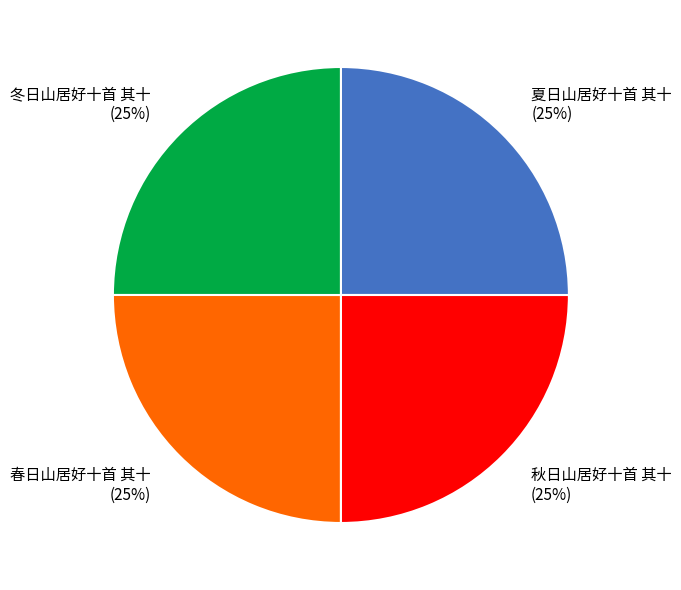

To the nearest percent, what is the combined percentage of 冬日山居好十首 其十 and 夏日山居好十首 其十?

50%